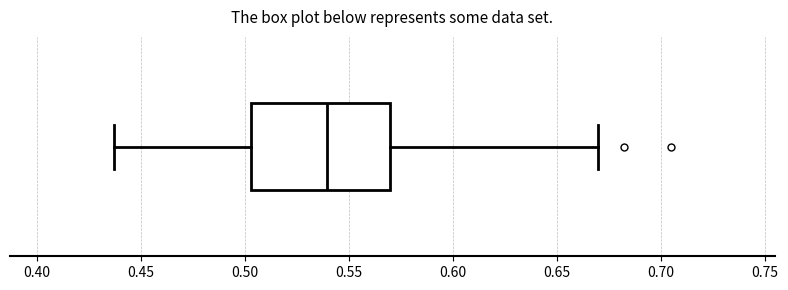

Where does the left whisker of the box end on the x-axis? The values are not printed on the chart, so give them approximately, as read against the axis.

0.435